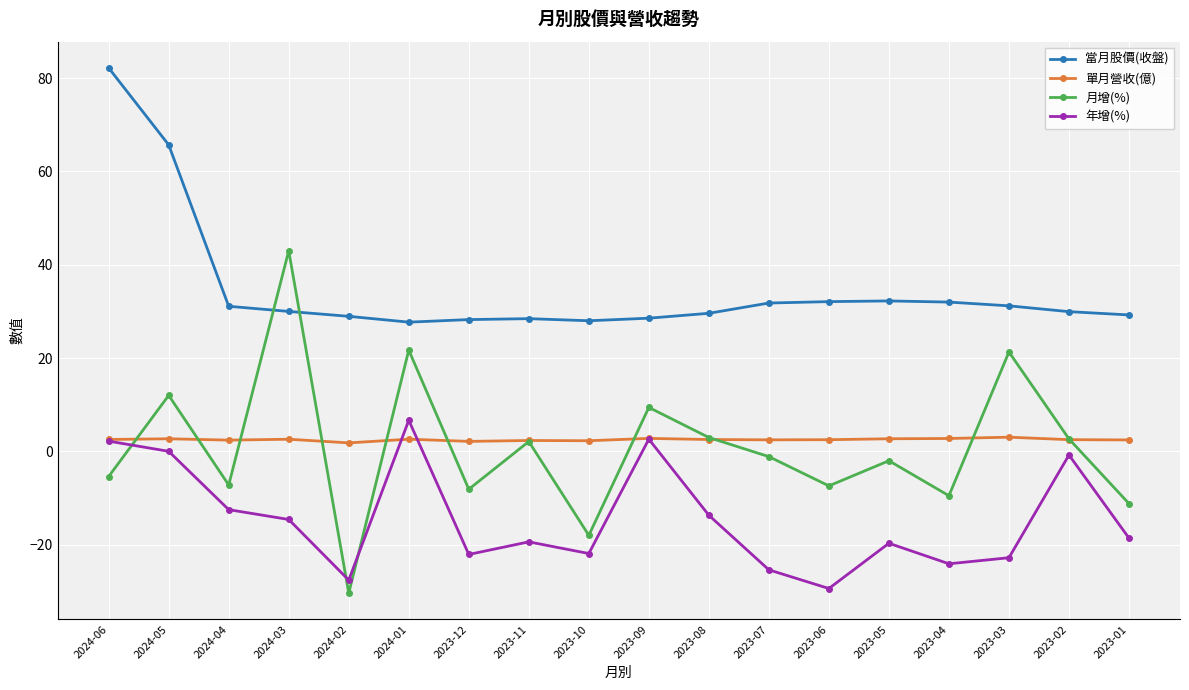

Which series has the largest total across all categories?

當月股價(收盤)